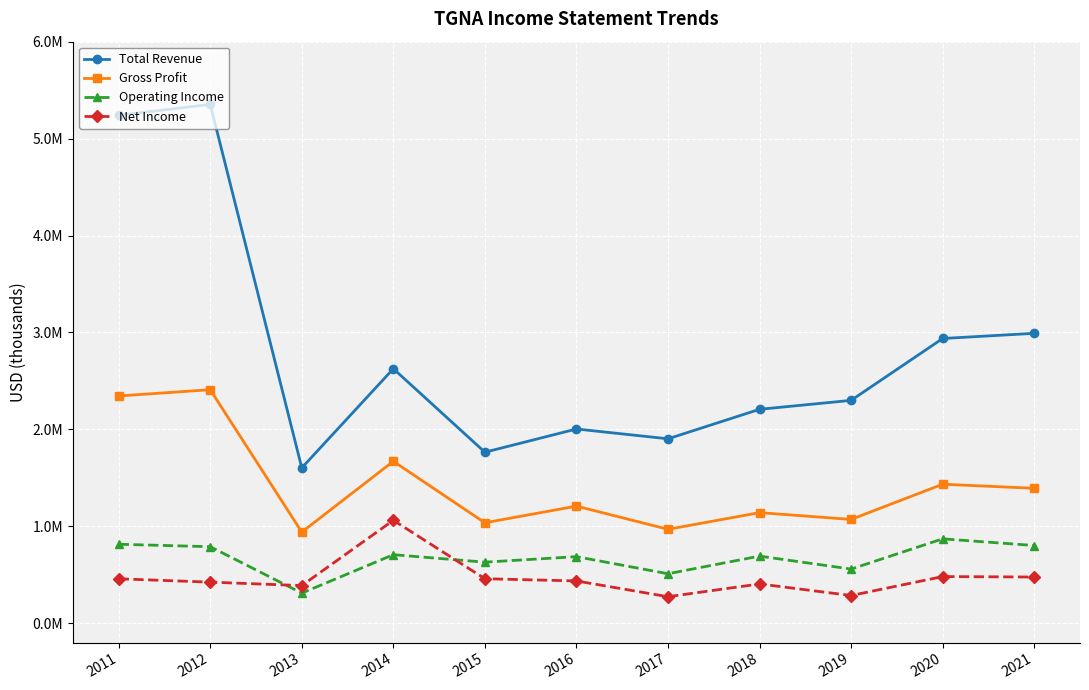

What is the value of the Operating Income point at the 1st from the left?

815100